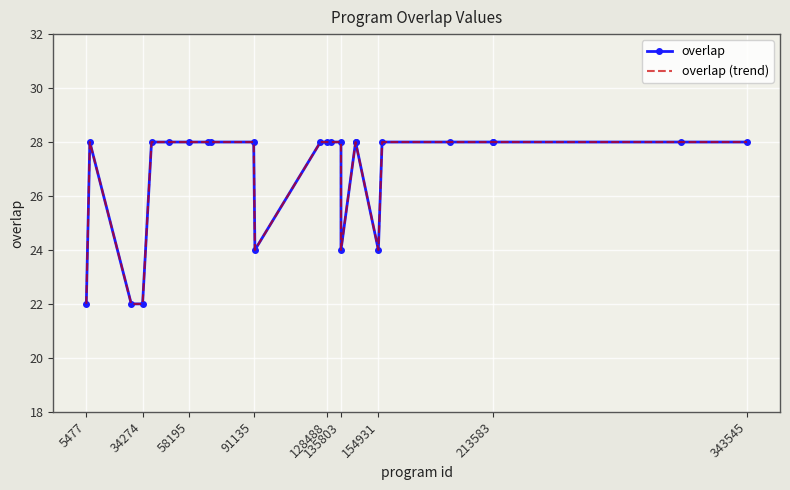

True or false: overlap (trend) and overlap intersect in this chart.

False